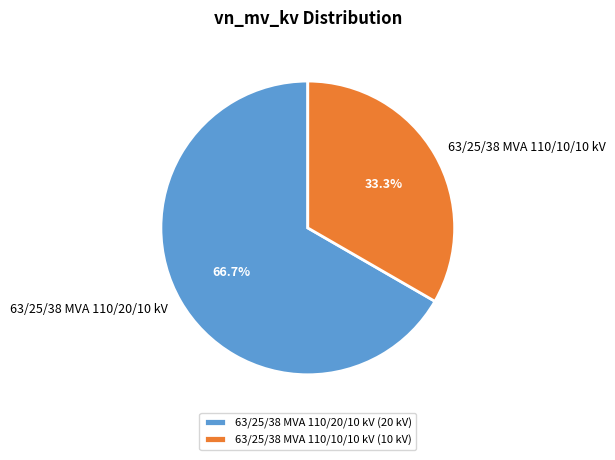

Rank the categories by value from lowest to highest.

63/25/38 MVA 110/10/10 kV, 63/25/38 MVA 110/20/10 kV